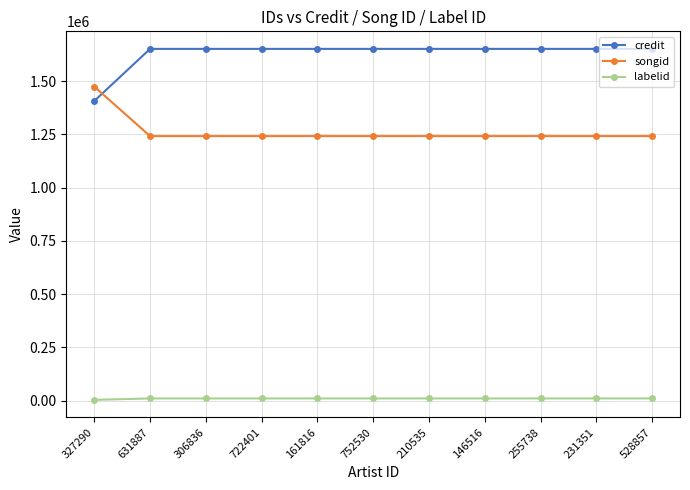

What is the average value of the credit series?

1628759